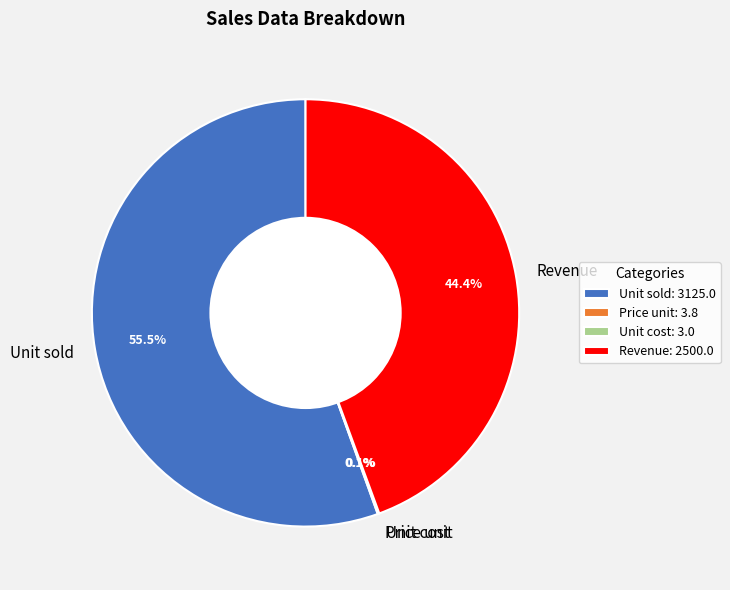

Is there a majority slice in this chart?

Yes